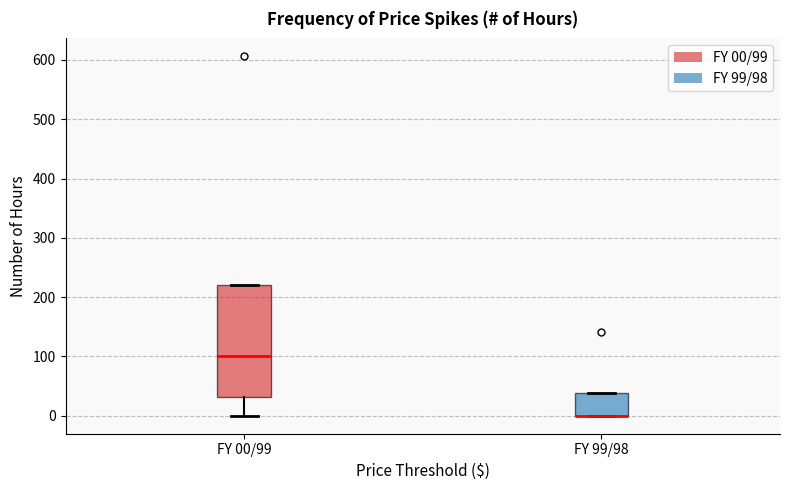

Reading left to right, read every box against the y-axis: the position of its median line, the range the box covers, and the ends of its whiskers. The values are not printed on the chart, so give them approximately, as read against the axis.

FY 00/99: median 100, box 30 to 220, whiskers 0 to 220
FY 99/98: median 0 (drawn on the box's lower edge), box 0 to 40, whiskers 0 to 40